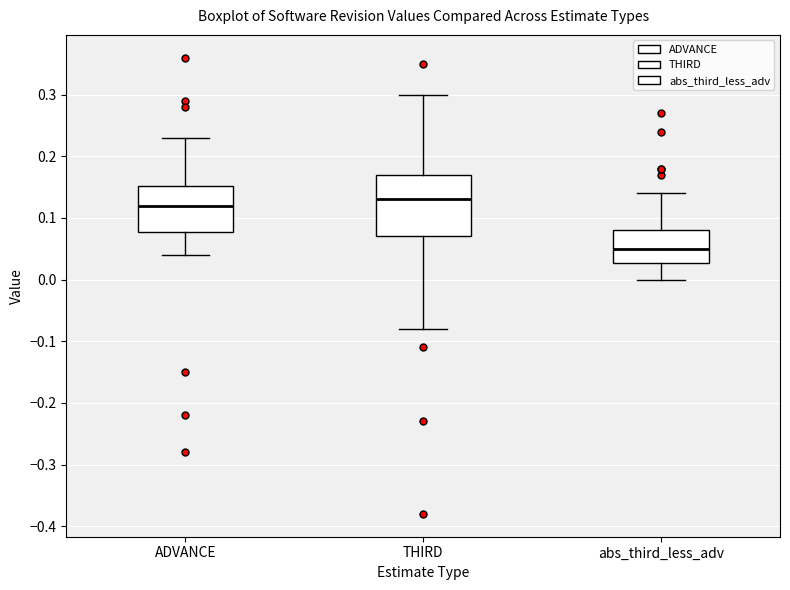

Where is the lower edge of the box for ADVANCE on the y-axis? The values are not printed on the chart, so give them approximately, as read against the axis.

0.08